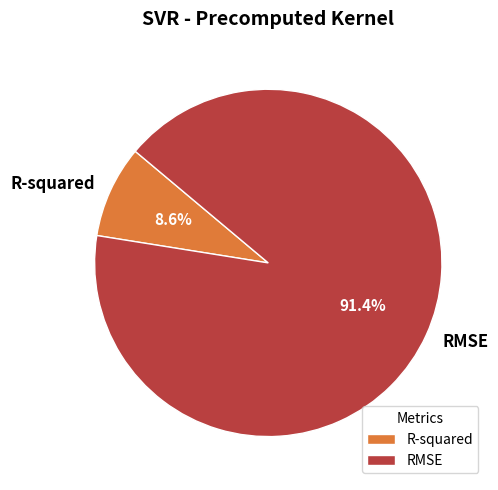

To the nearest percent, what is the difference between the R-squared and RMSE slice percentages?

83%